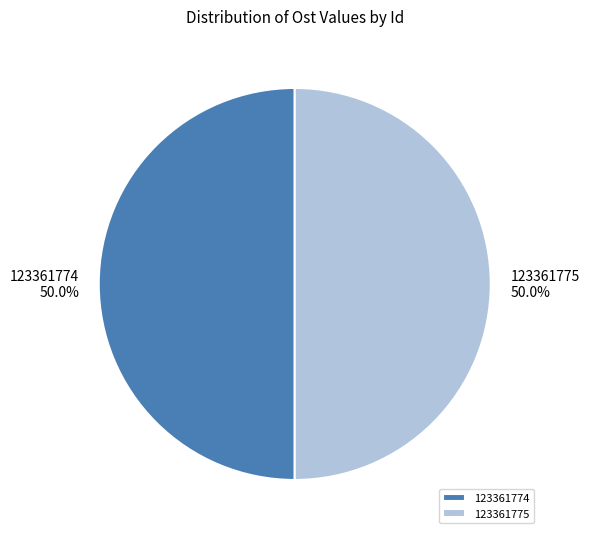

How many slices are in this pie chart?

2